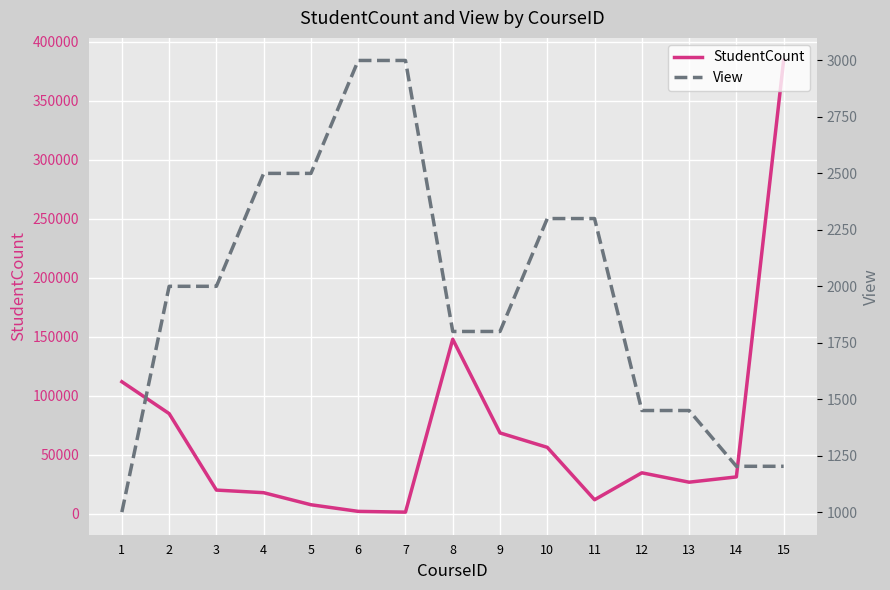

Reading right to left, what are all the values shown in this chart?

StudentCount: 15=384225	14=31225	13=26759	12=34714	11=11872	10=56288	9=68517	8=147909	7=1373	6=2023	5=7642	4=17851	3=20074	2=84899	1=111900
View: 15=1203	14=1203	13=1450	12=1450	11=2300	10=2300	9=1800	8=1800	7=3000	6=3000	5=2500	4=2500	3=2000	2=2000	1=1000